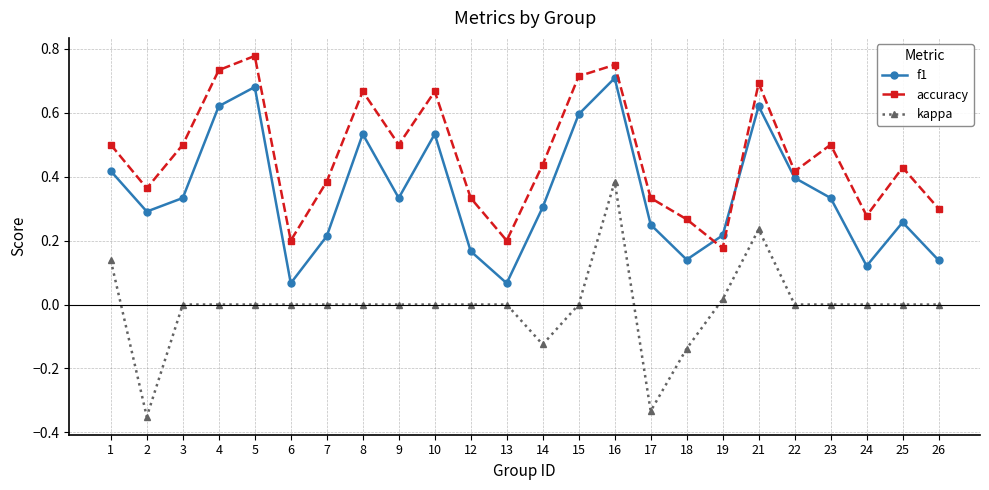

True or false: kappa has more than 1 interior local peaks.

True